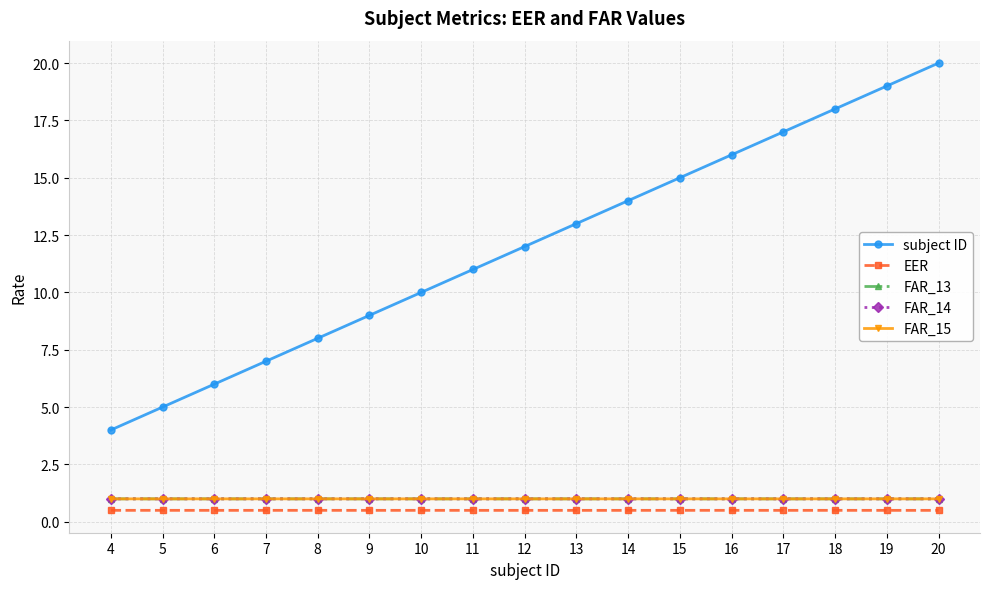

True or false: FAR_15 and EER intersect in this chart.

False